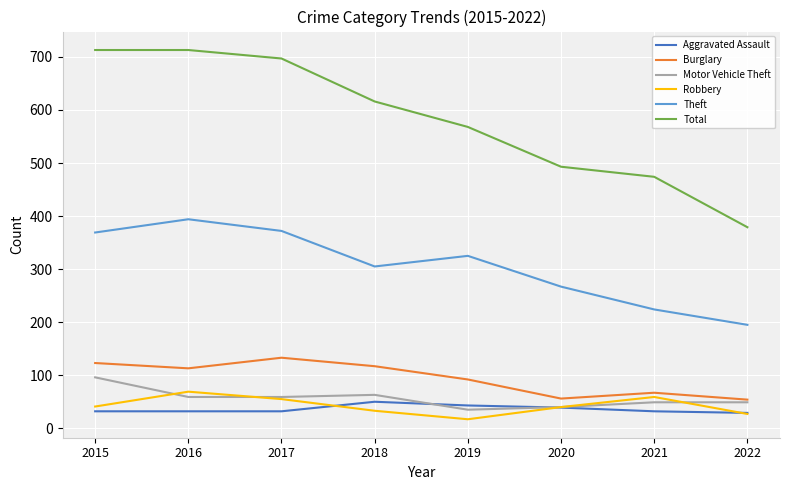

At 2019, list the series in order from smallest to largest.

Robbery, Motor Vehicle Theft, Aggravated Assault, Burglary, Theft, Total